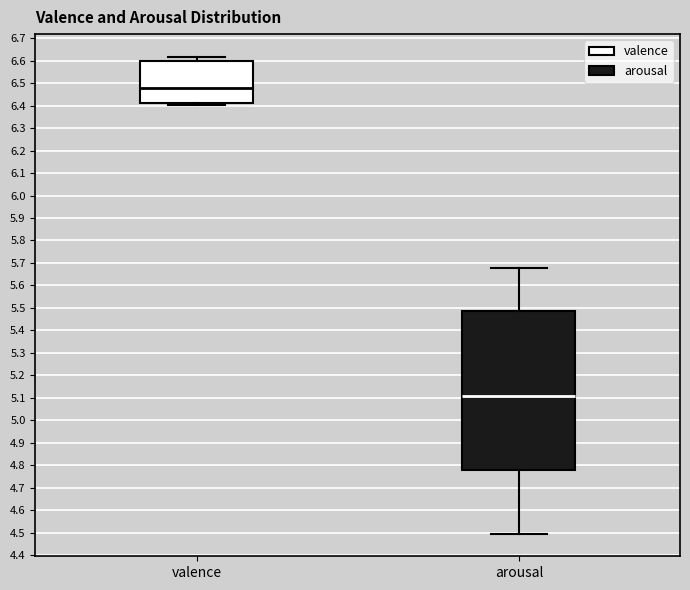

Which box is the tallest, from its lower edge to its upper edge?

arousal